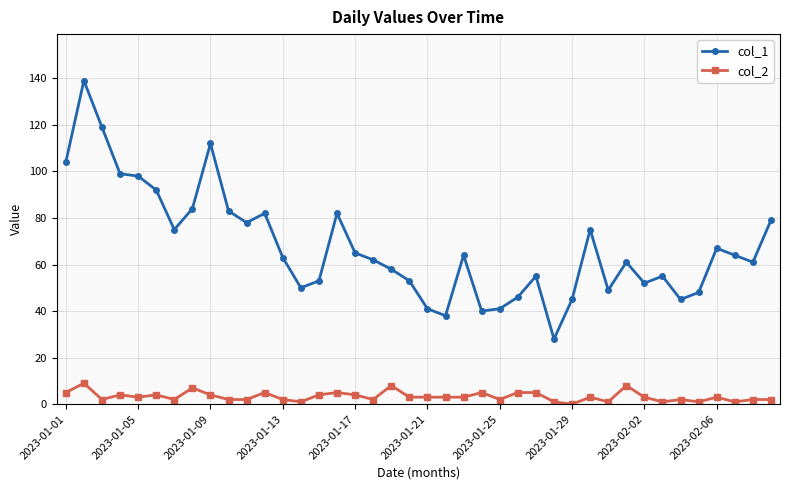

What is the average value of the col_2 series?

3